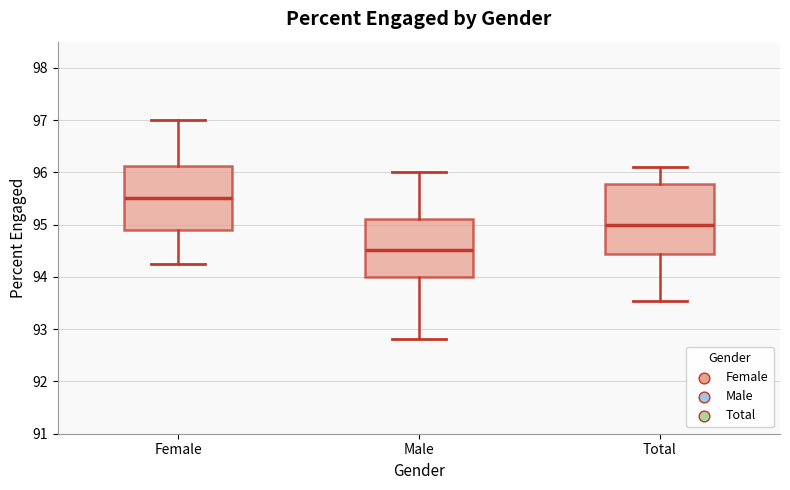

Which box has the highest median line?

Female